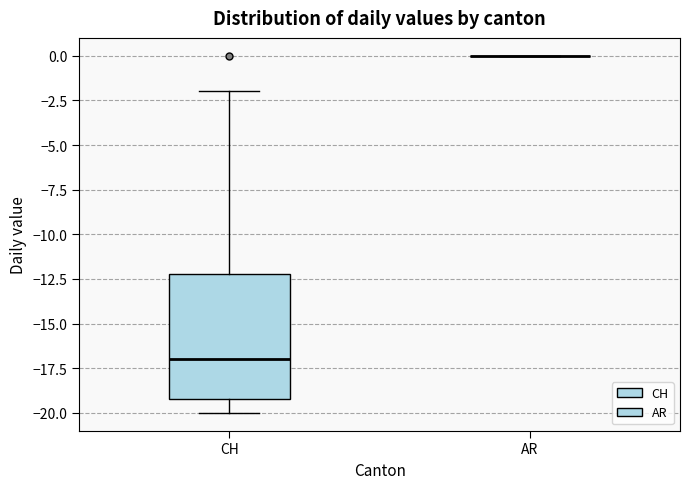

Reading left to right, read every box against the y-axis: the position of its median line, the range the box covers, and the ends of its whiskers. The values are not printed on the chart, so give them approximately, as read against the axis.

CH: median -17, box -19 to -12, whiskers -20 to -2
AR: box collapsed to a line at 0, whiskers 0 to 0